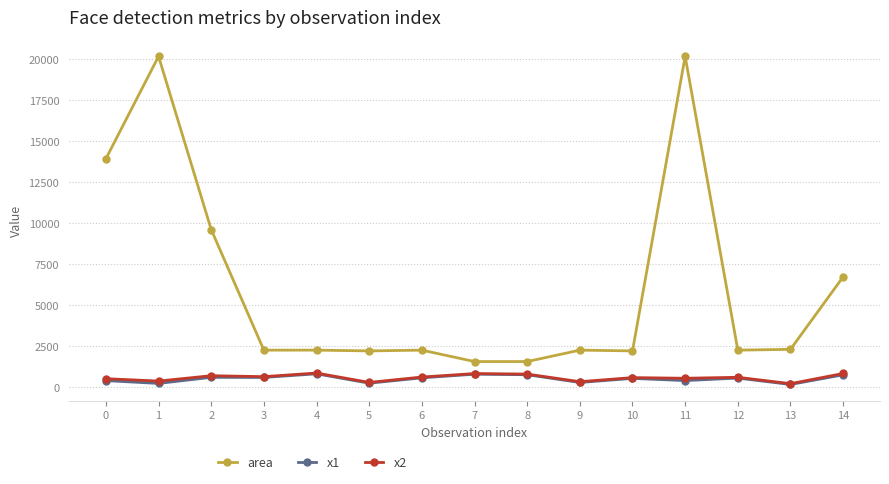

At which category does area reach its first local peak?

1